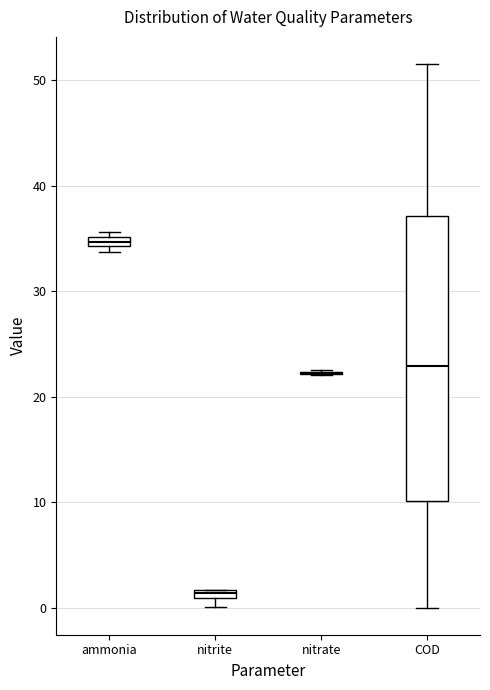

Where is the upper edge of the box for ammonia on the y-axis? The values are not printed on the chart, so give them approximately, as read against the axis.

35